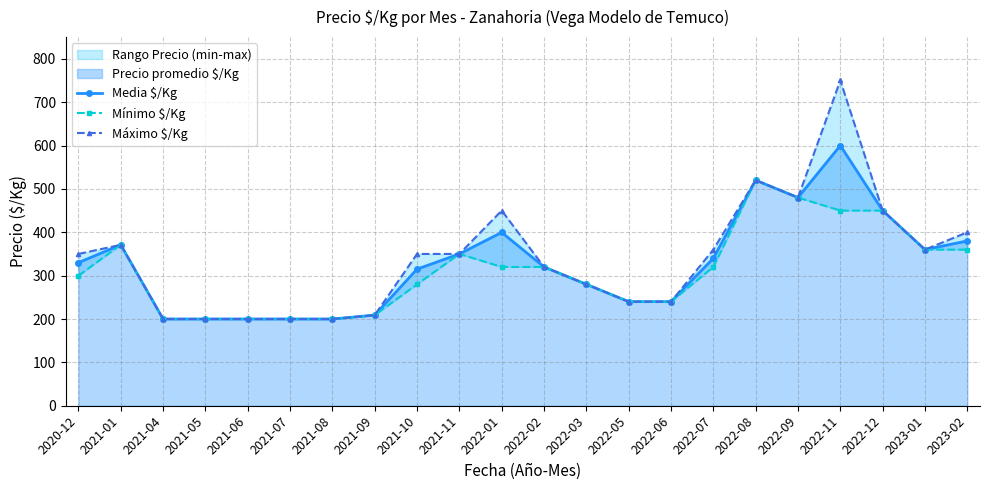

Reading right to left, transcribe all the data shown in this chart.

Media $/Kg: 380.0	360.0	450.0	600.0	480.0	520.0	340.0	240.0	240.0	280.0	320.0	399.6	350.0	315.0	209.0	200.0	200.0	200.0	200.0	200.0	371.0	330.0
Mínimo $/Kg: 360.0	360.0	450.0	450.0	480.0	520.0	320.0	240.0	240.0	280.0	320.0	320.0	350.0	280.0	209.0	200.0	200.0	200.0	200.0	200.0	371.0	300.0
Máximo $/Kg: 400.0	360.0	450.0	750.0	480.0	520.0	360.0	240.0	240.0	280.0	320.0	450.0	350.0	350.0	209.0	200.0	200.0	200.0	200.0	200.0	371.0	350.0